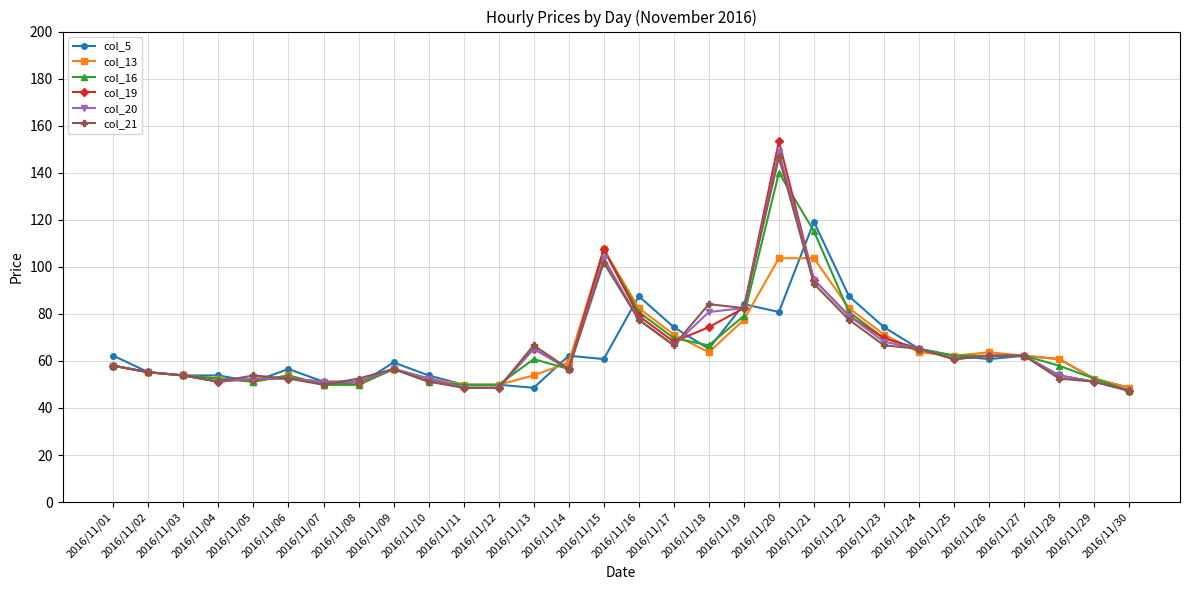

Is it true that col_20 equals 77.5 at 2016/11/16?

True